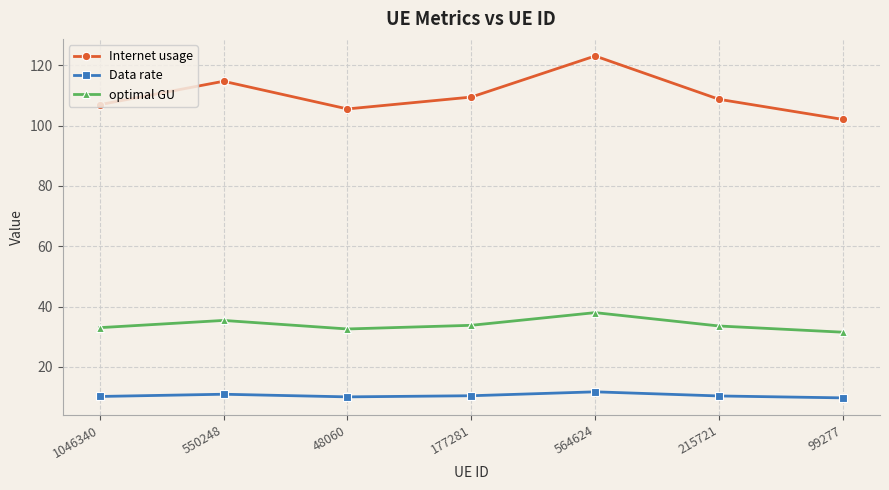

How many interior local peaks does the optimal GU series have?

2